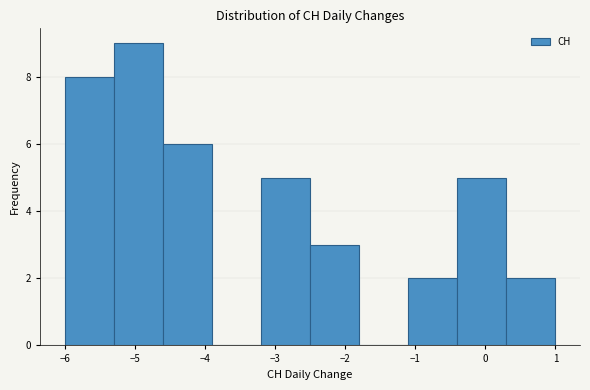

What is the height of the bar covering -6.0 to -5.3 on the x-axis? The values are not printed on the chart, so give them approximately, as read against the axis.

8